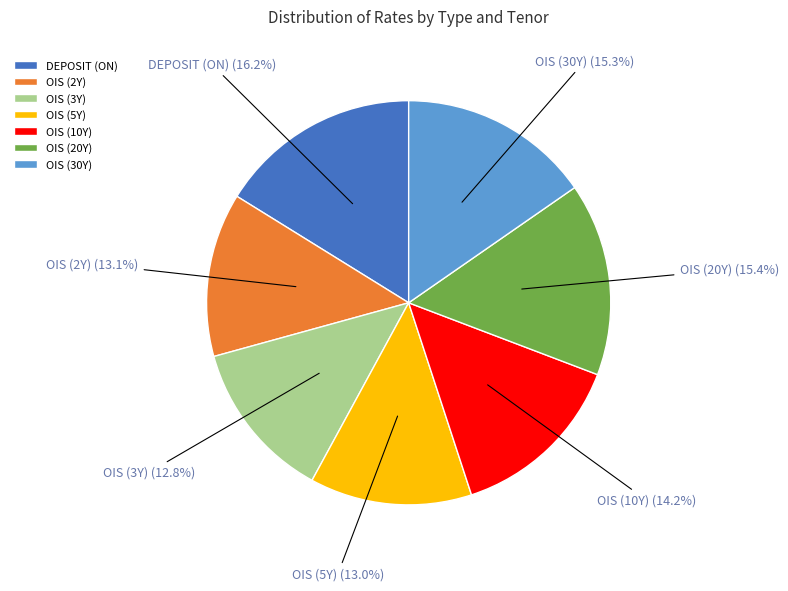

Which category has the biggest portion of the pie?

DEPOSIT (ON)